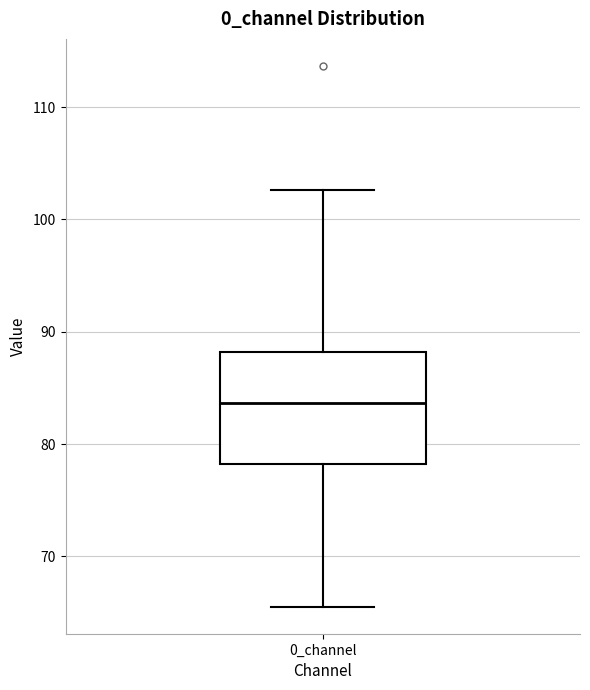

Where does the median line of the box for 0_channel sit on the y-axis? The values are not printed on the chart, so give them approximately, as read against the axis.

84